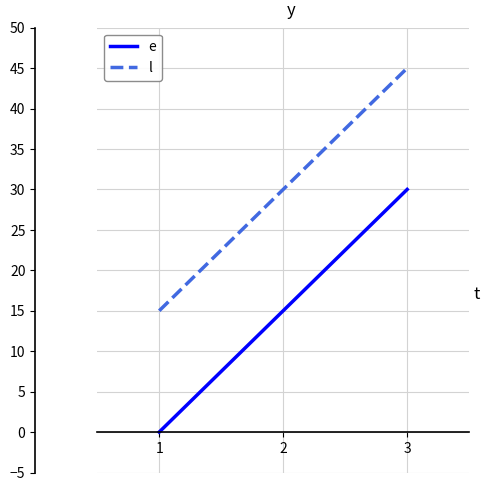

At how many categories does at least one series exceed 31?

1